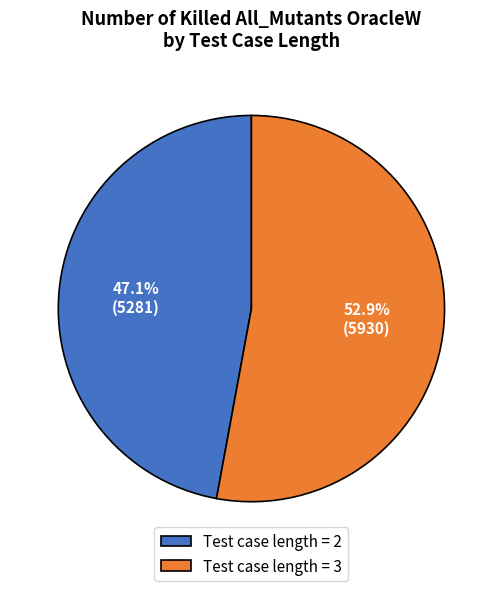

Does Test case length = 2 represent more than half of the total?

No